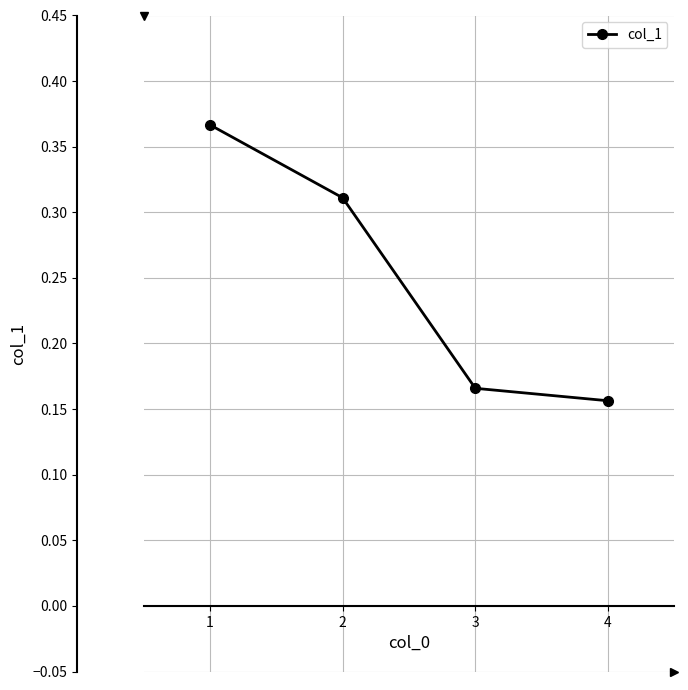

How many values are between 0 and 1?

4